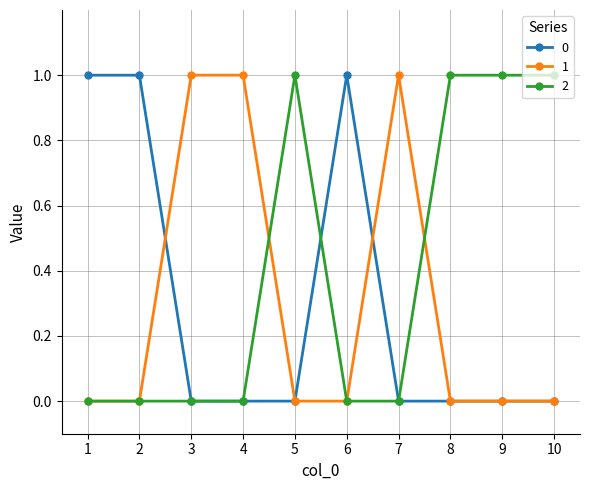

The value of 2 at 6 is 1. True or false?

False